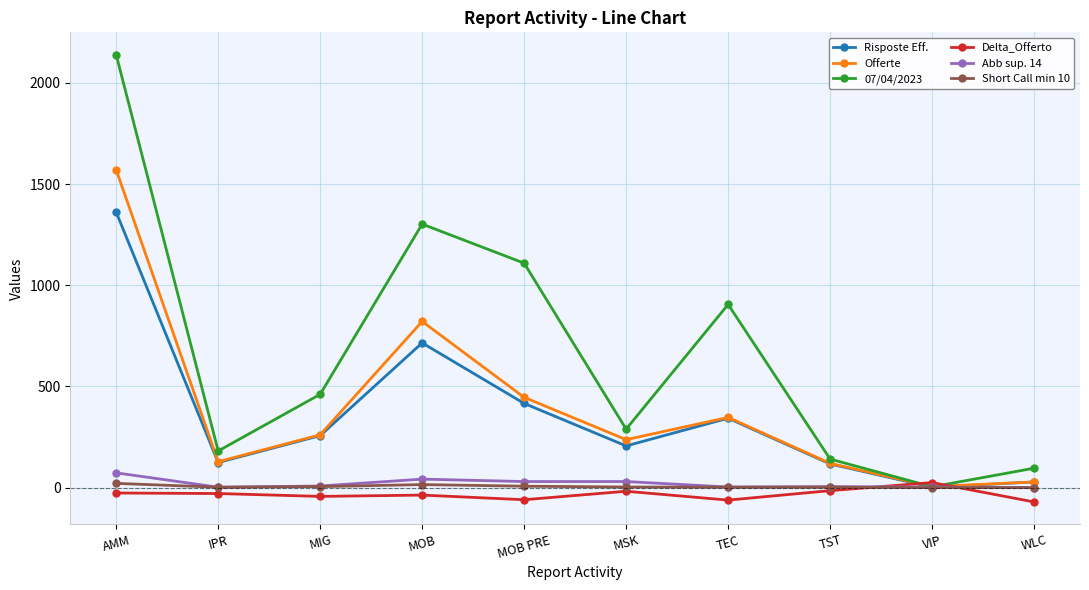

How many series are shown in this chart?

6